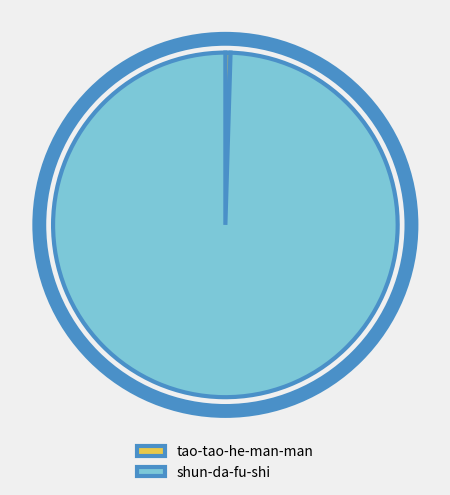

What is the majority slice?

shun-da-fu-shi